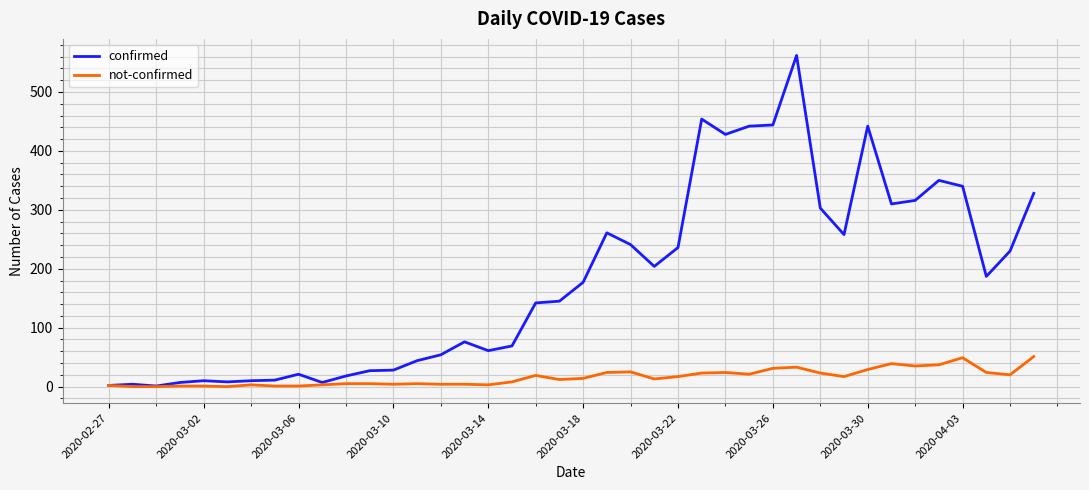

Which series has the largest total across all categories?

confirmed